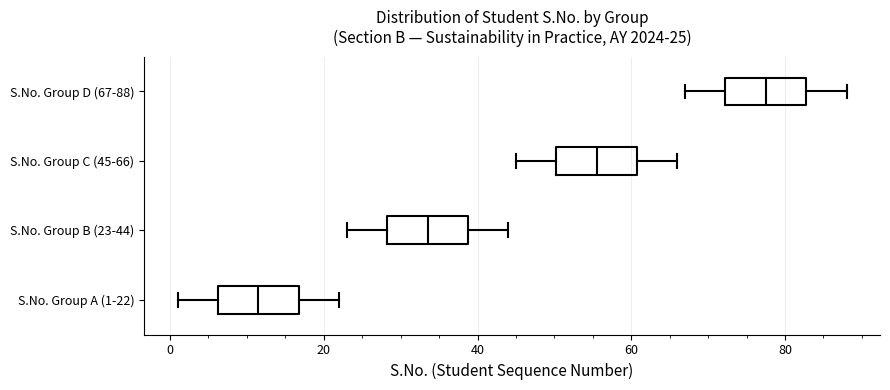

Which box has the furthest to the left median line?

S.No. Group A (1-22)